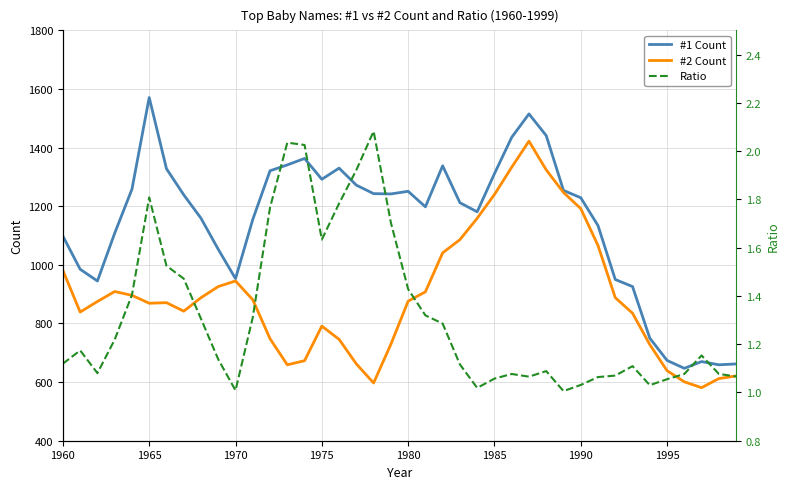

What is the maximum value for #2 Count?

1422